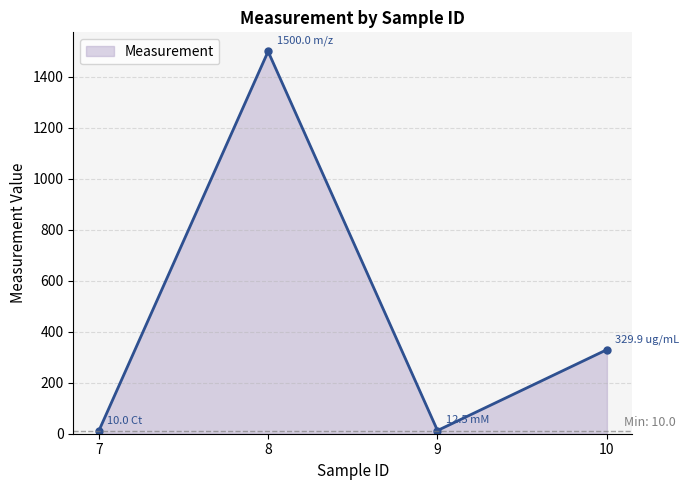

How many data points are less than 329?

2